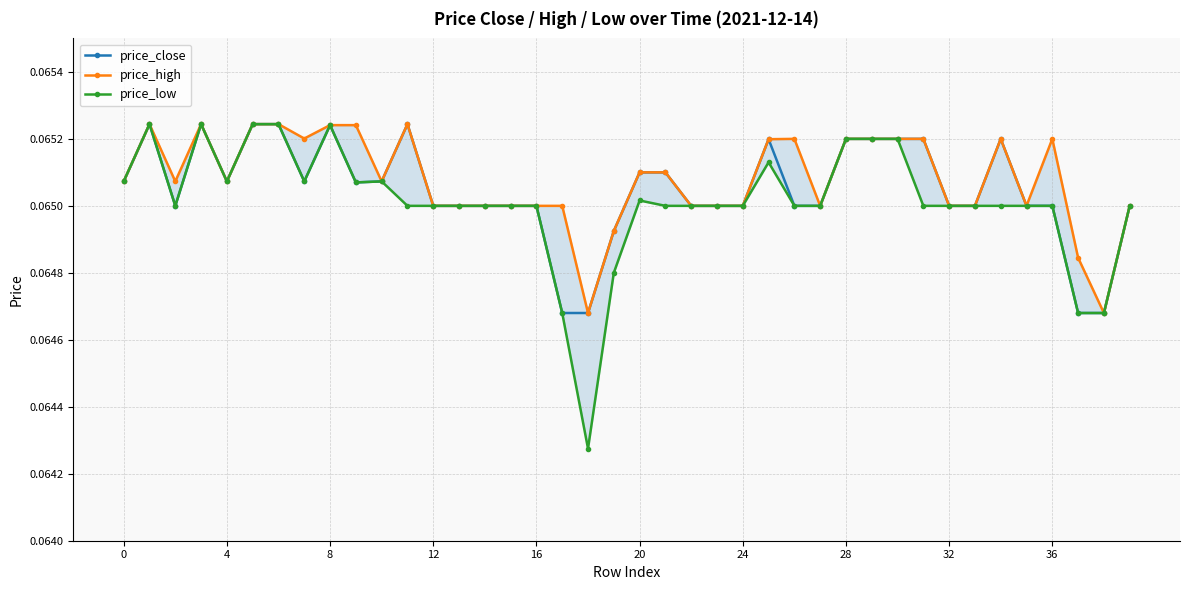

At how many categories does at least one series exceed 0?

40